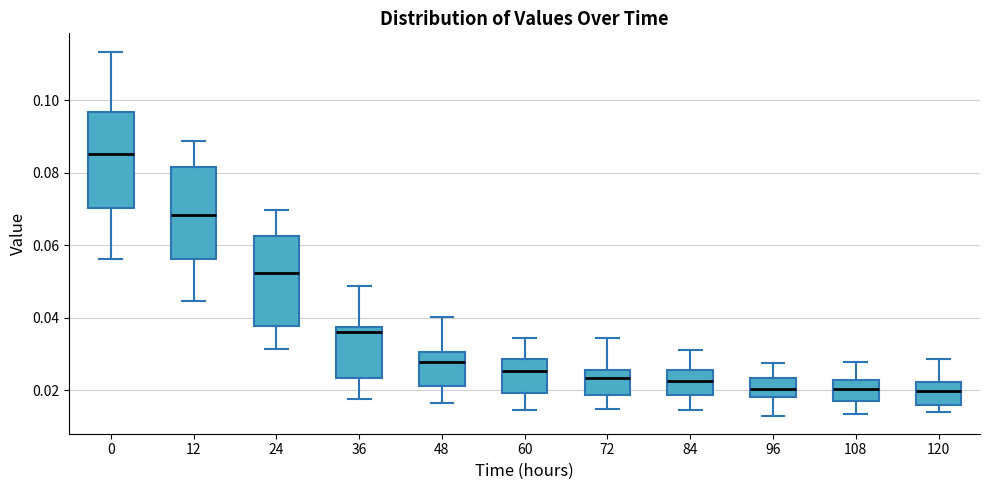

Where is the lower edge of the box at x = 96 on the y-axis? The values are not printed on the chart, so give them approximately, as read against the axis.

0.018